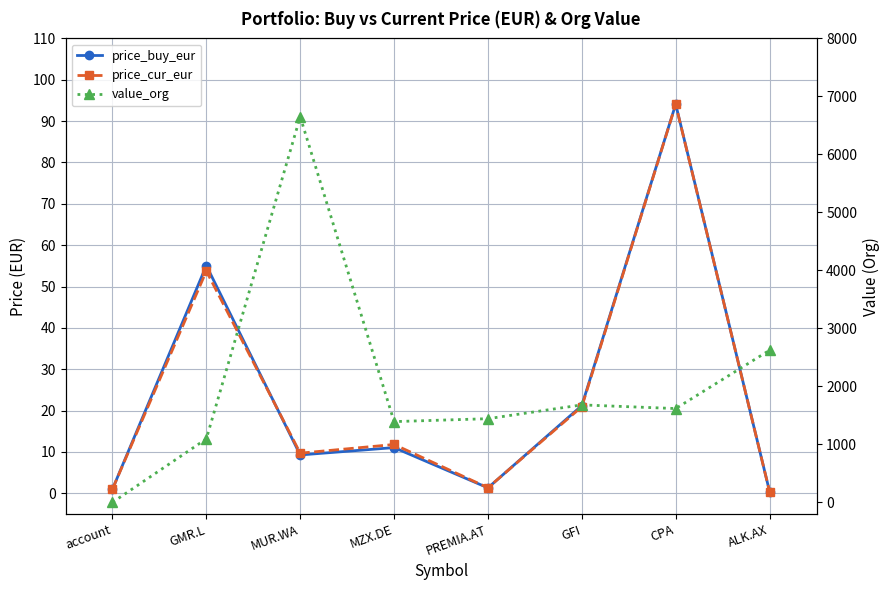

Which series ends up on top after the final intersection of value_org and price_cur_eur?

value_org